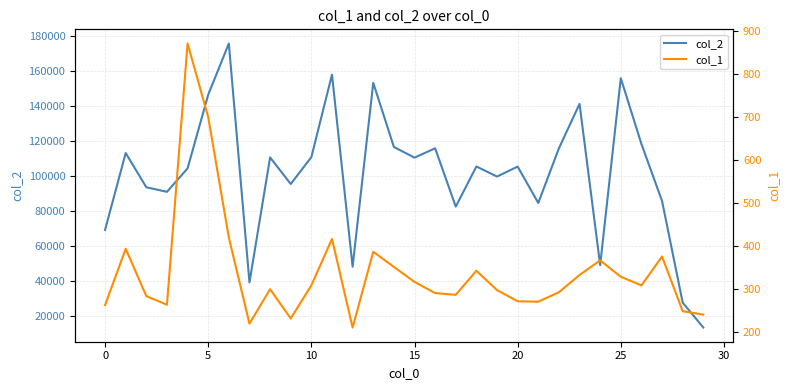

Which has a higher value, 15 or 5?

5